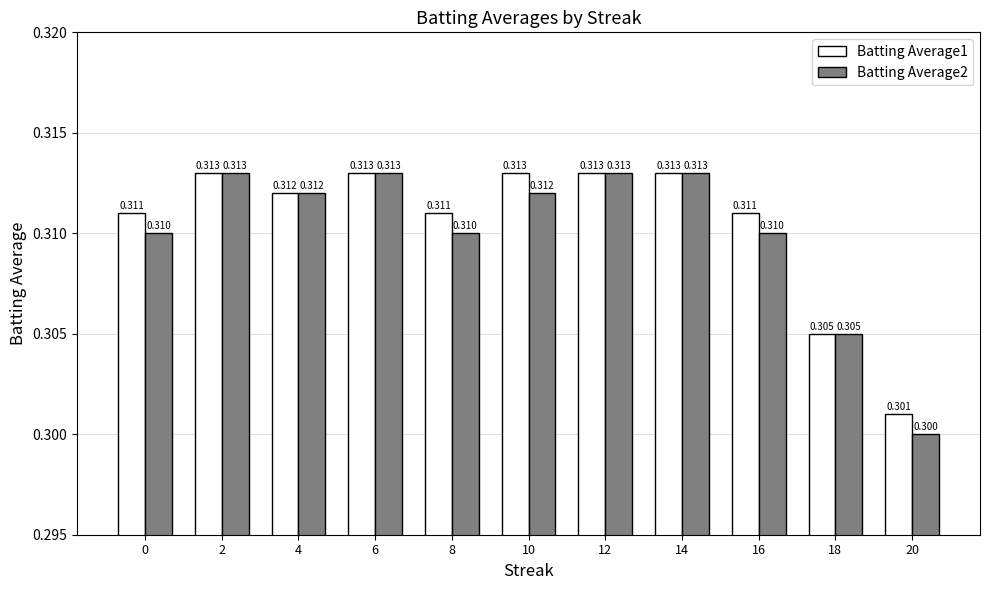

What is the total value across all series at 8?

0.6